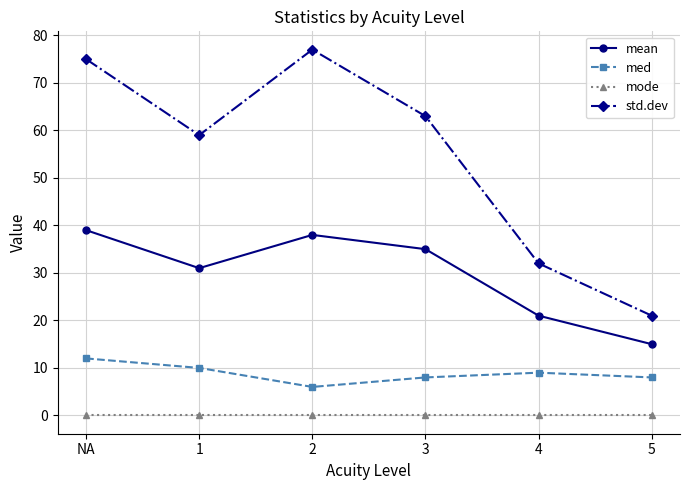

True or false: med and std.dev cross at least once.

False